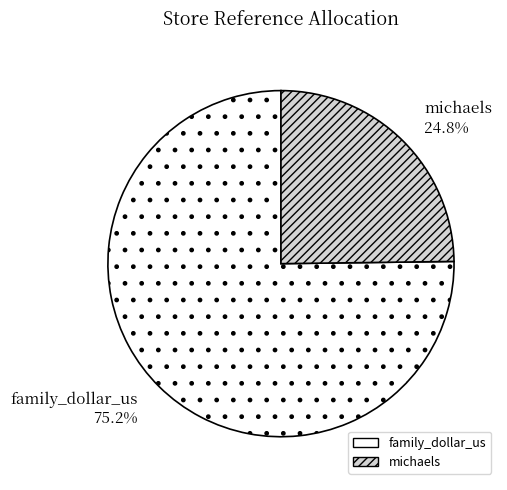

How many segments does this pie chart have?

2